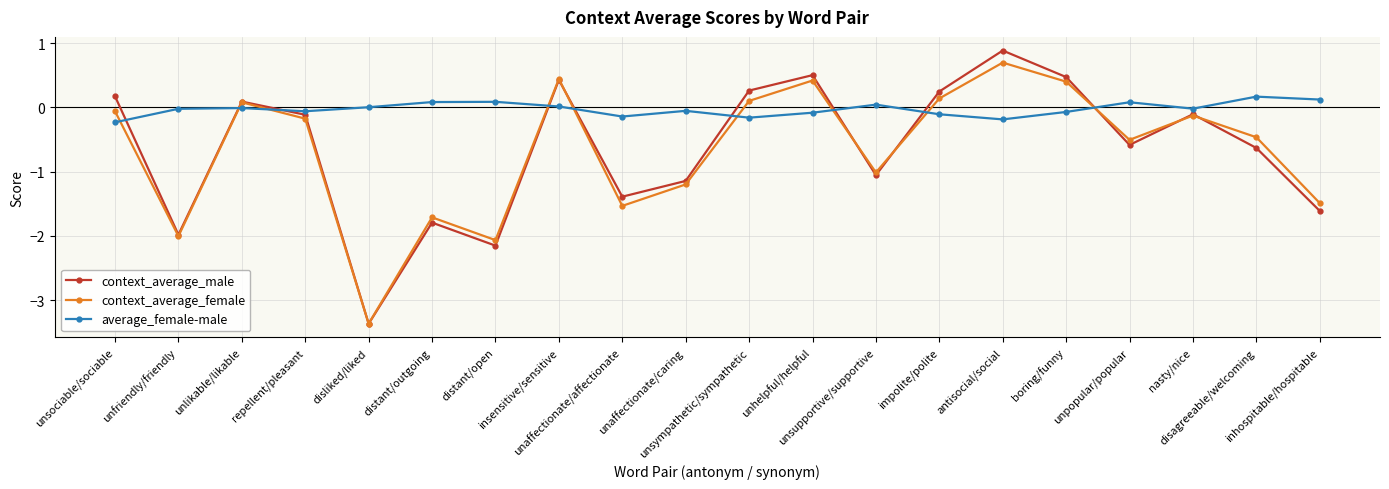

How many interior local valleys does the context_average_female series have?

6